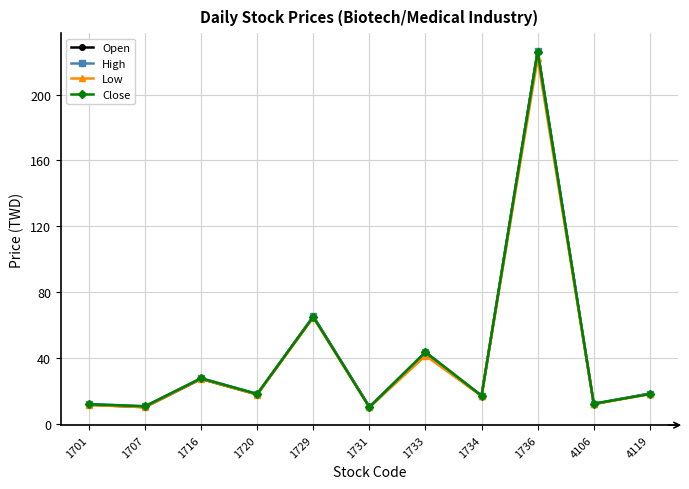

What is the sum of the Open values at 1734 and 1731?

27.3